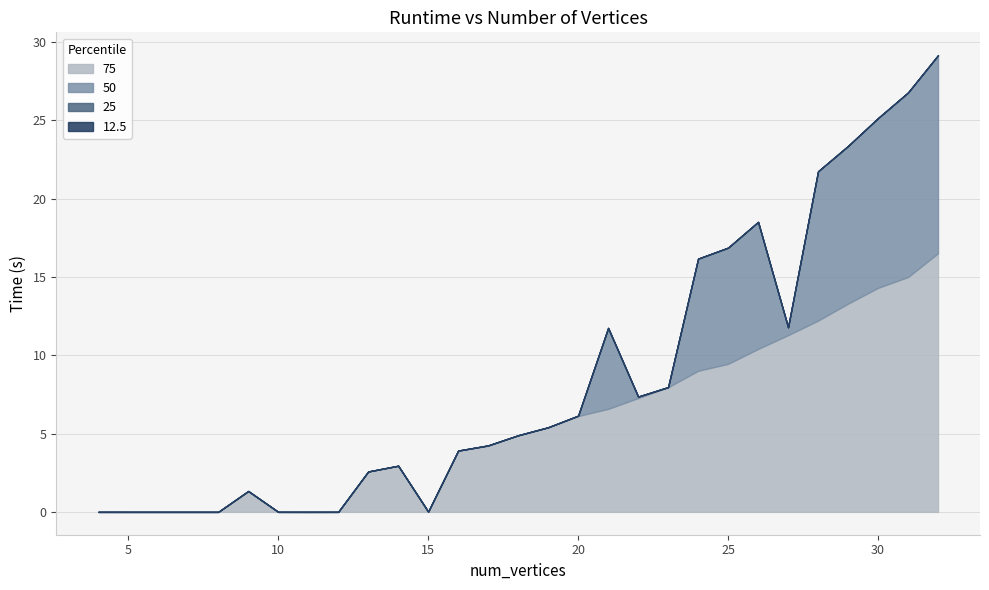

List the labels in order of 12.5 value, largest first.

28, 21, 30, 29, 22, 4, 32, 5, 6, 7, 8, 9, 10, 11, 12, 13, 14, 15, 16, 17, 18, 19, 20, 23, 24, 25, 26, 27, 31